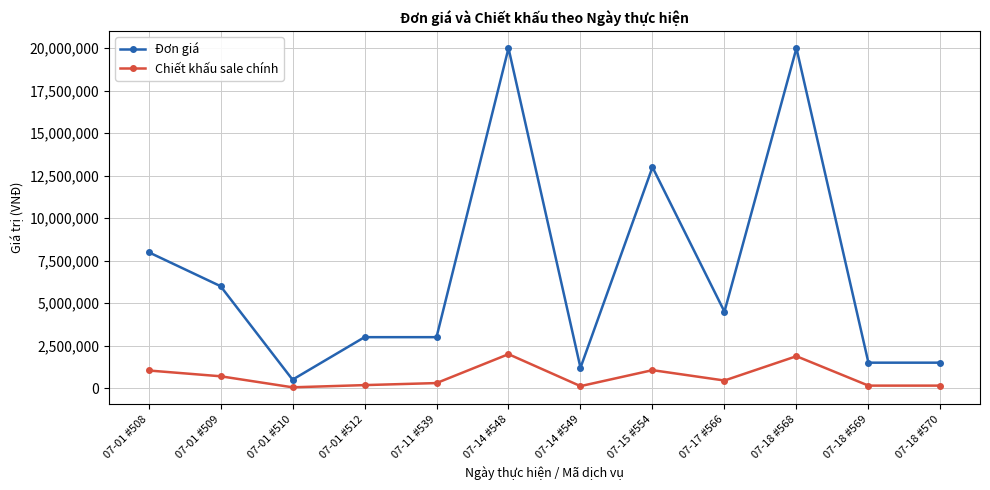

True or false: Chiết khấu sale chính and Đơn giá cross at least once.

False